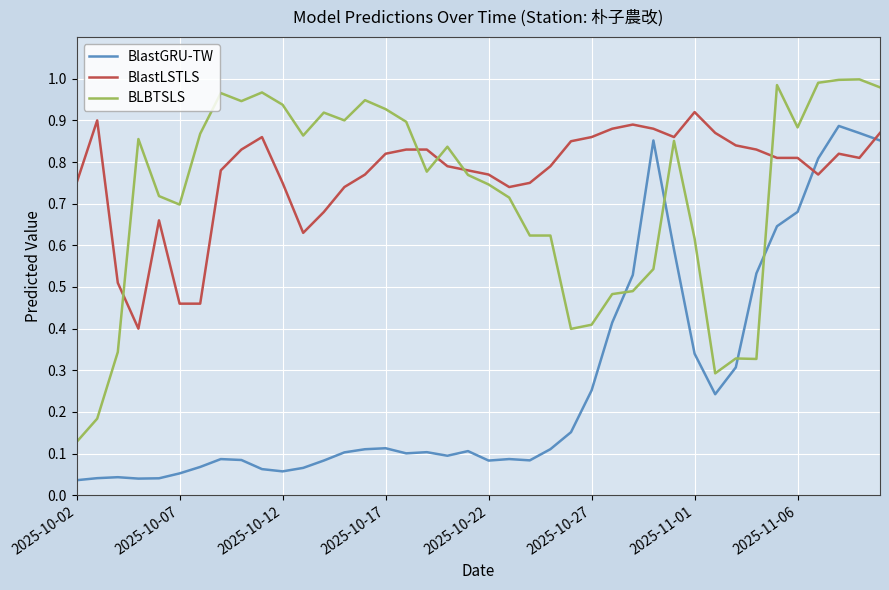

Does the chart display data point markers on the line(s)?

No